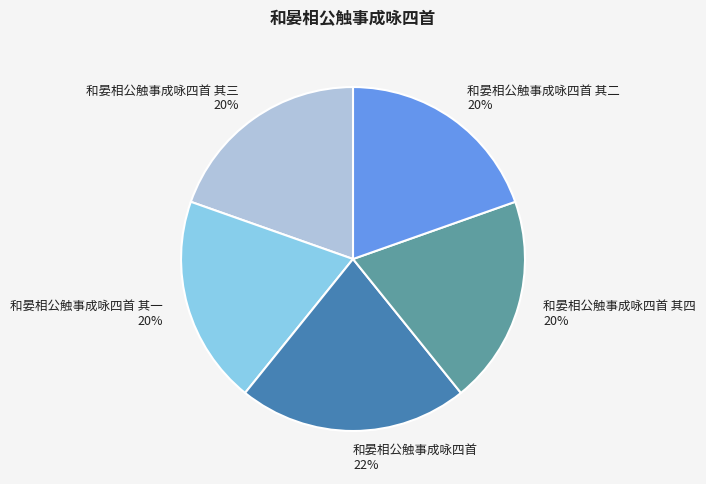

What percentage is the 和晏相公触事成咏四首 slice, to the nearest percent?

22%